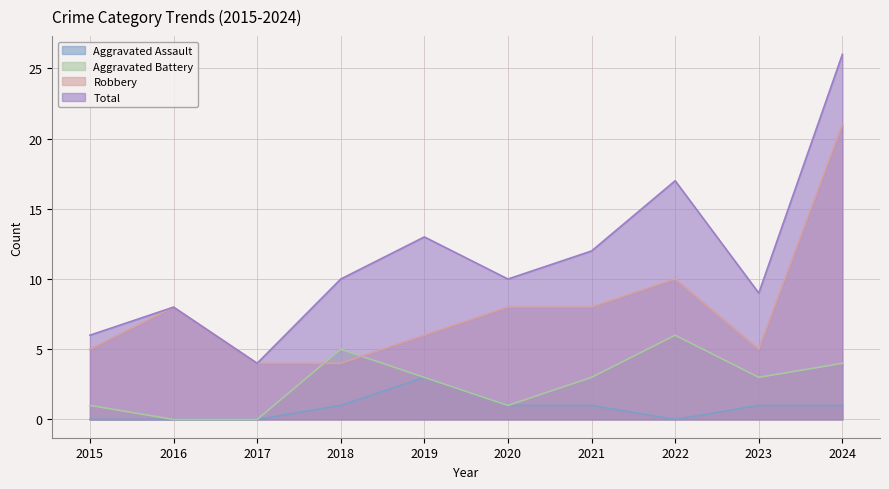

True or false: Robbery has more than 0 points higher than both neighbors.

True